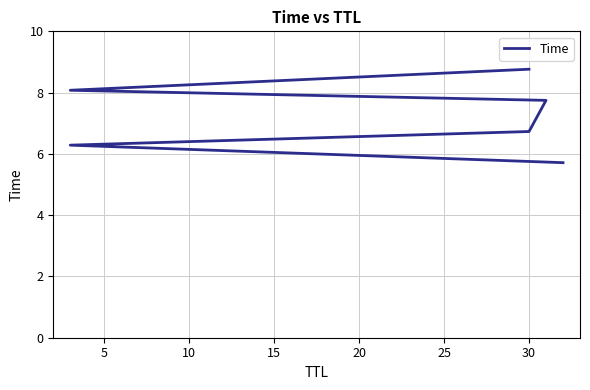

Reading left to right, extract all data points from this chart.

5.7	6.3	6.7	7.7	8.1	8.8